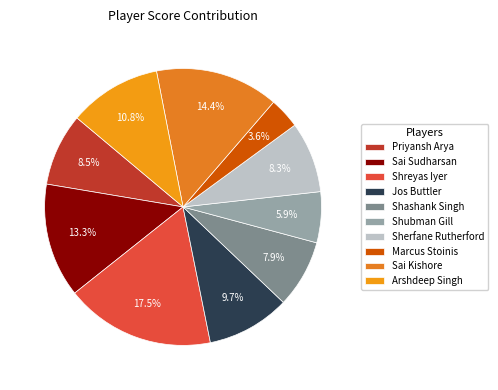

To the nearest percent, what is the difference between the Sherfane Rutherford and Sai Sudharsan slice percentages?

5%